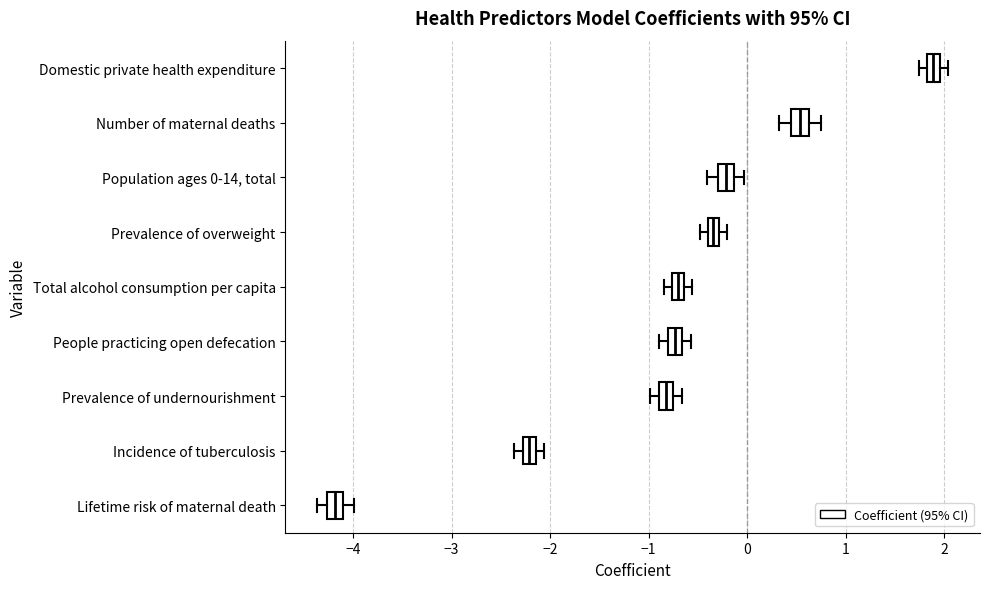

Which box has the furthest to the left median line?

Lifetime risk of maternal death